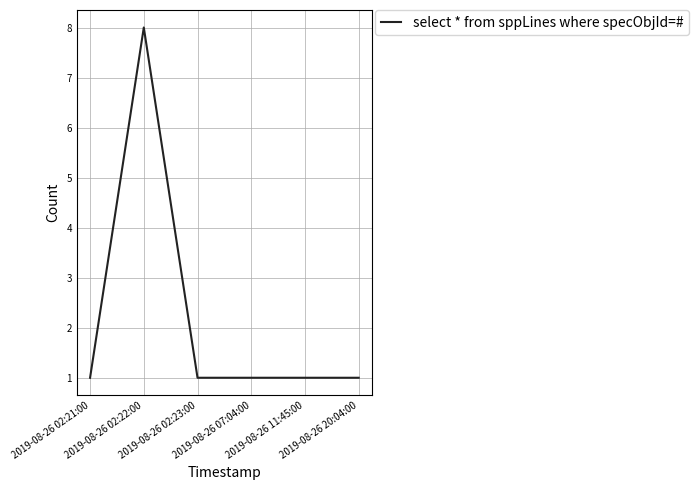

True or false: the data shows 1 at 2019-08-26 20:04:00.

True